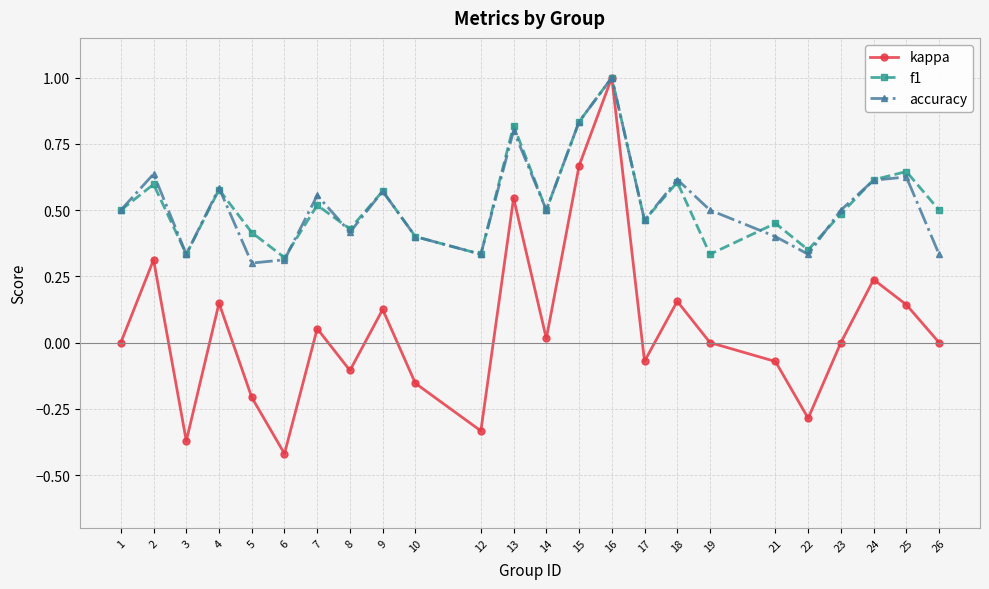

What is the maximum value for kappa?

1.0